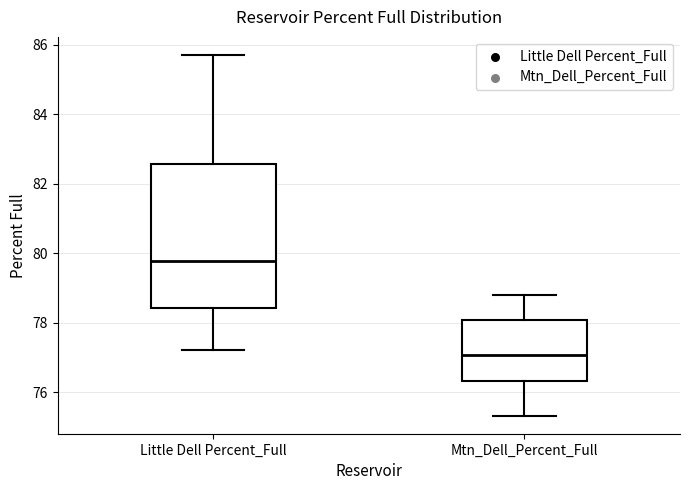

Reading left to right, read every box against the y-axis: the position of its median line, the range the box covers, and the ends of its whiskers. The values are not printed on the chart, so give them approximately, as read against the axis.

Little Dell Percent_Full: median 79.8, box 78.4 to 82.6, whiskers 77.2 to 85.8
Mtn_Dell_Percent_Full: median 77.0, box 76.4 to 78.0, whiskers 75.4 to 78.8